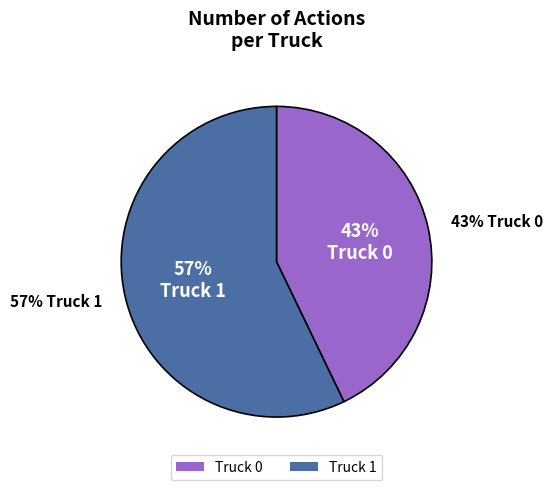

To the nearest percent, what is the average slice percentage?

50%